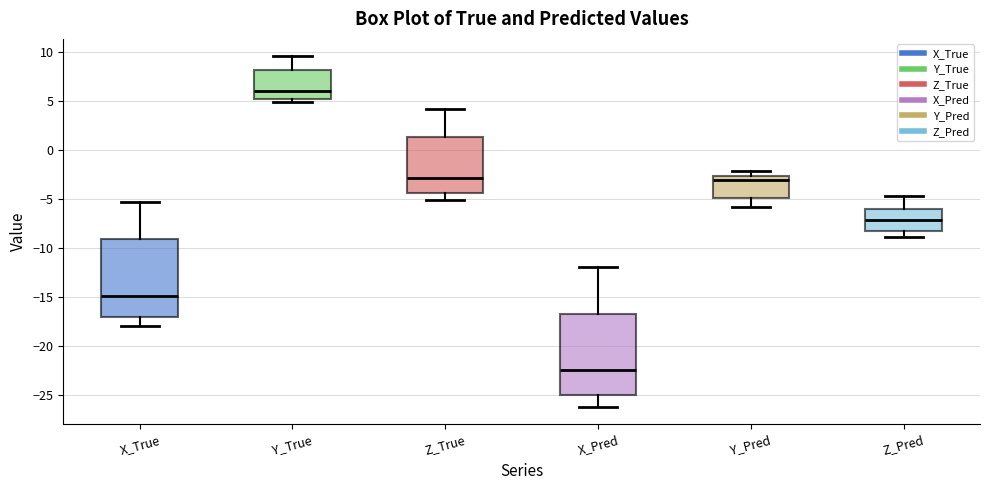

Reading left to right, read every box against the y-axis: the position of its median line, the range the box covers, and the ends of its whiskers. The values are not printed on the chart, so give them approximately, as read against the axis.

X_True: median -15.0, box -17.0 to -9.0, whiskers -18.0 to -5.5
Y_True: median 6.0, box 5.0 to 8.0, whiskers 5.0 (just below the box's lower edge) to 9.5
Z_True: median -3.0, box -4.5 to 1.5, whiskers -5.0 to 4.0
X_Pred: median -22.5, box -25.0 to -16.5, whiskers -26.0 to -12.0
Y_Pred: median -3.0, box -5.0 to -2.5, whiskers -6.0 to -2.0
Z_Pred: median -7.0, box -8.0 to -6.0, whiskers -9.0 to -5.0